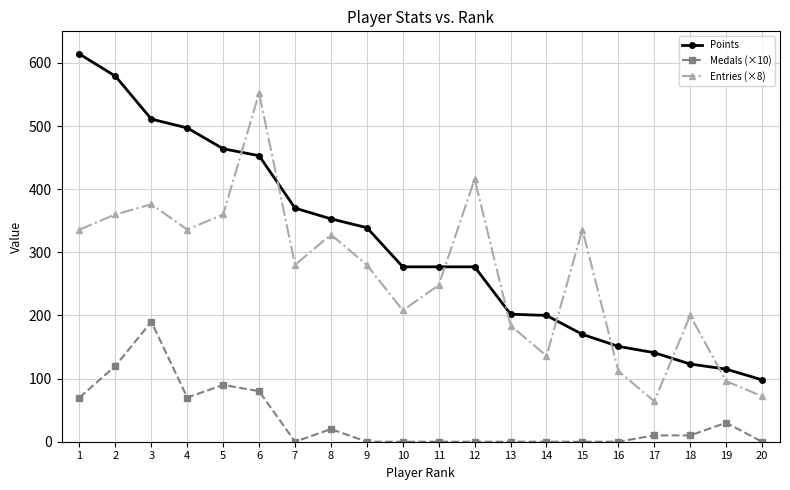

What is the difference between the maximum and minimum values in the Entries (×8) series?

488